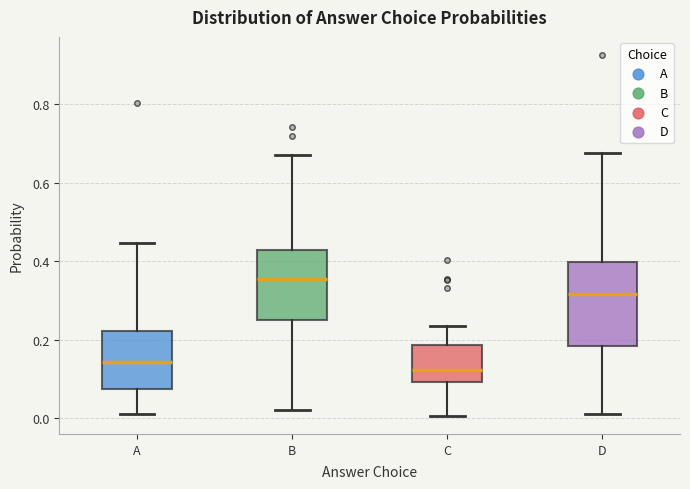

Reading left to right, read every box against the y-axis: the position of its median line, the range the box covers, and the ends of its whiskers. The values are not printed on the chart, so give them approximately, as read against the axis.

A: median 0.14, box 0.08 to 0.22, whiskers 0.02 to 0.44
B: median 0.36, box 0.24 to 0.42, whiskers 0.02 to 0.68
C: median 0.12, box 0.10 to 0.18, whiskers 0.00 to 0.24
D: median 0.32, box 0.18 to 0.40, whiskers 0.02 to 0.68